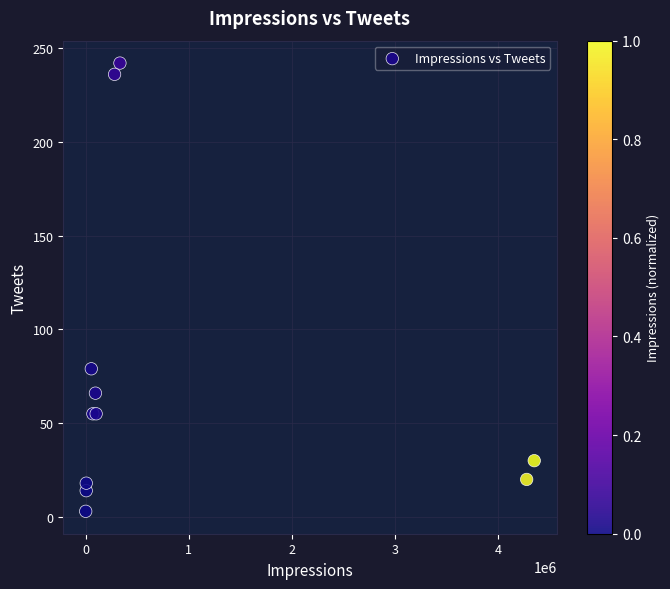

What Y value in the scatter plot is closest to 122?

79